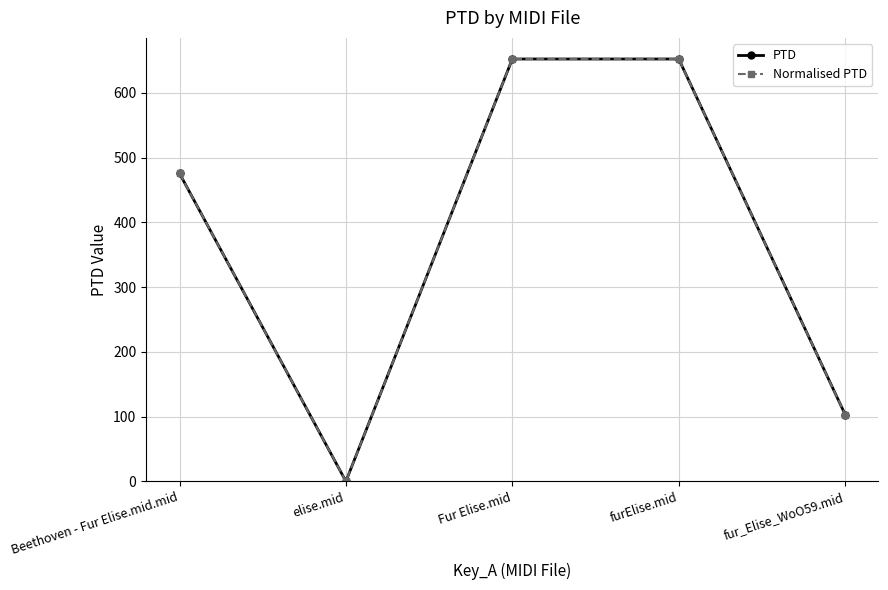

List the series in order of their peak value, highest first.

PTD, Normalised PTD